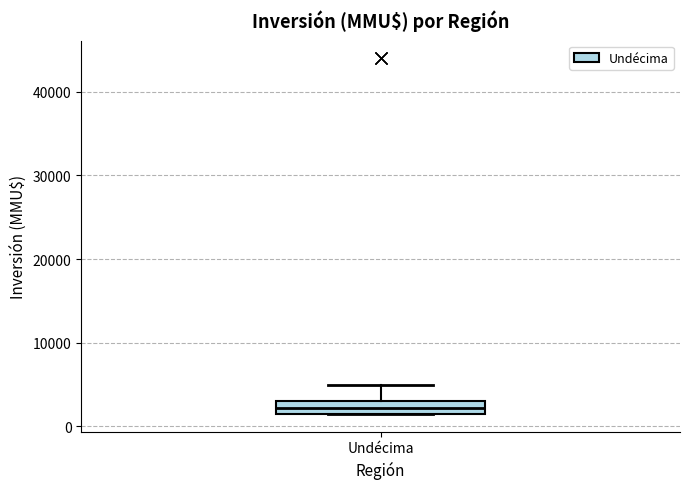

Where is the upper edge of the box for Undécima on the y-axis? The values are not printed on the chart, so give them approximately, as read against the axis.

3000